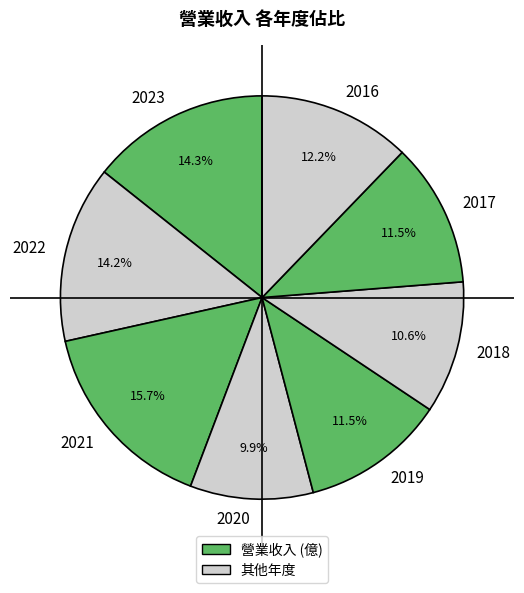

Is it true that 2022 is 6% of the pie?

False